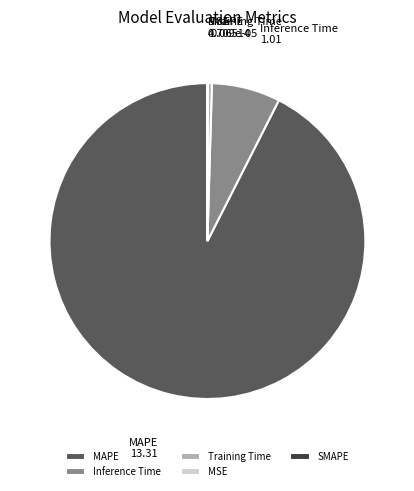

Which has a higher value, Training Time or Inference Time?

Inference Time